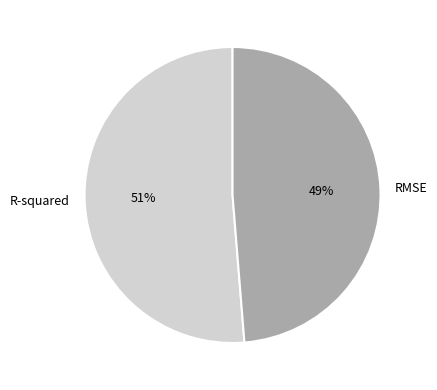

True or false: RMSE accounts for 49% of the total.

True